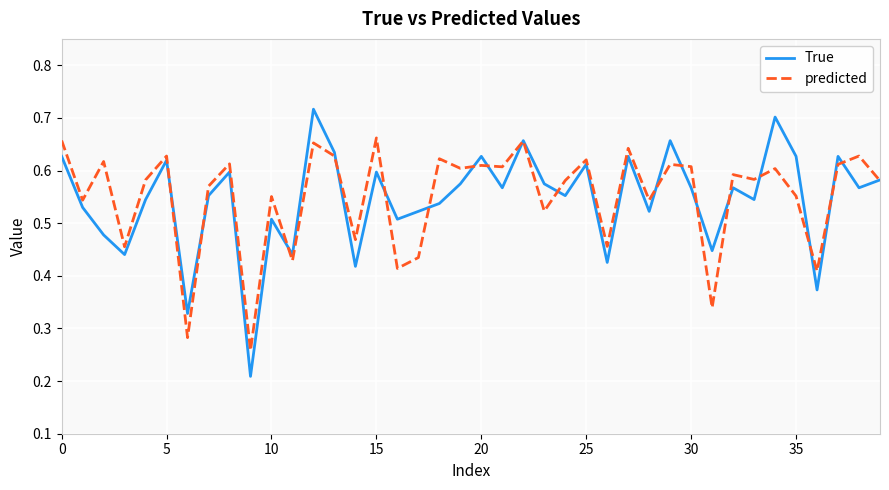

Which series has the widest spread of values?

True